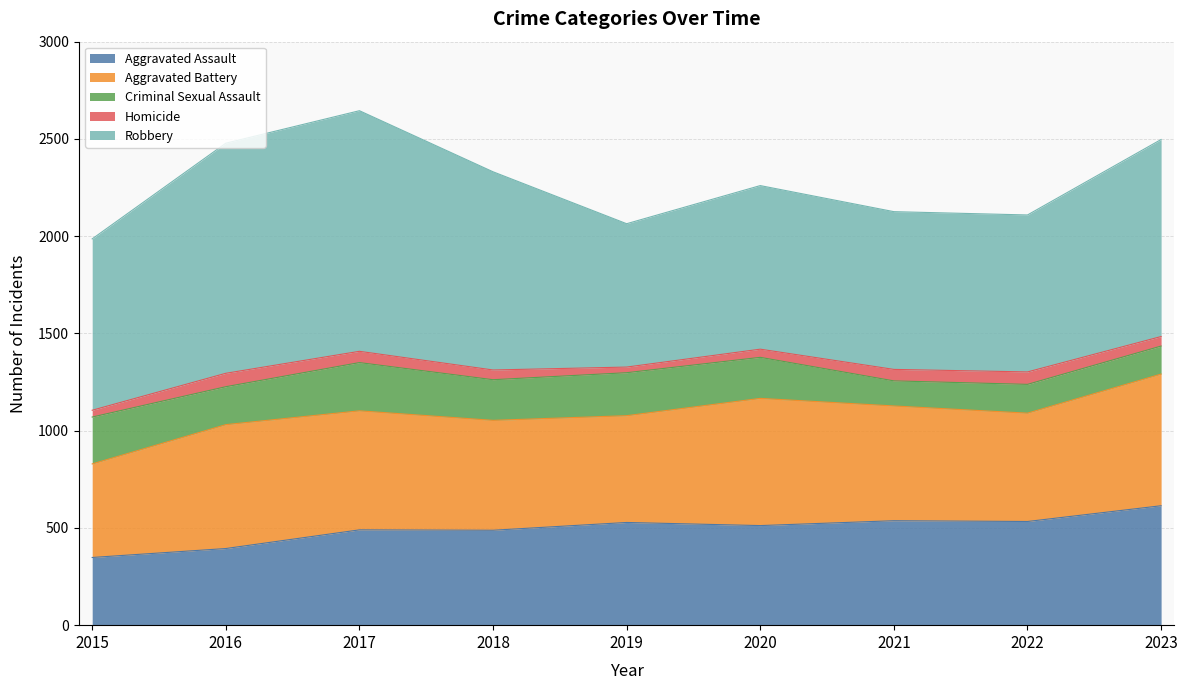

How many lines are shown in the chart?

5